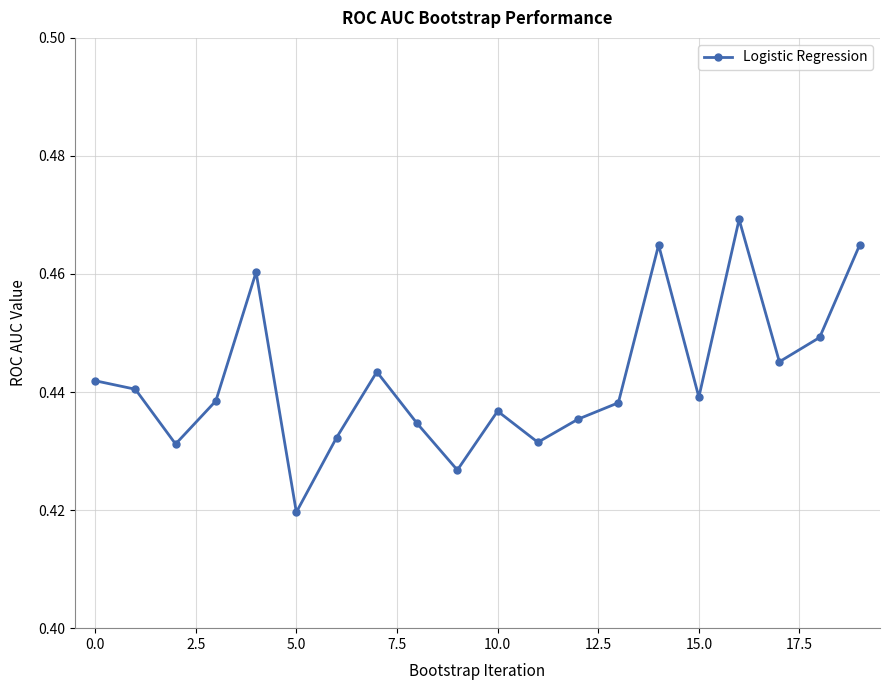

How many values are between 0 and 1?

20